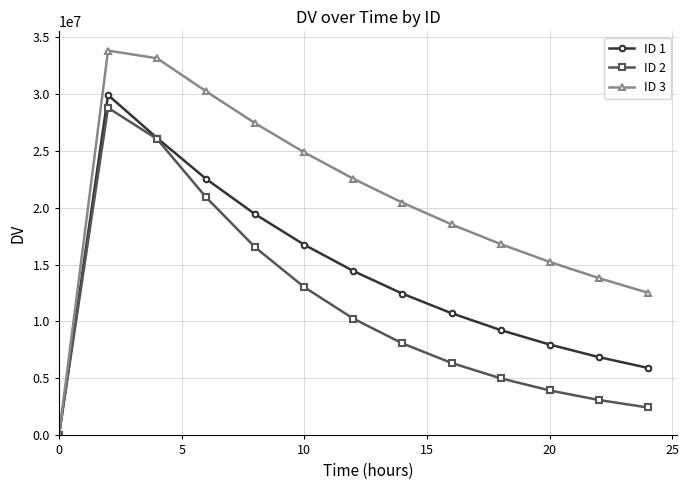

What is the highest value of the ID 2 series?

28755005.0